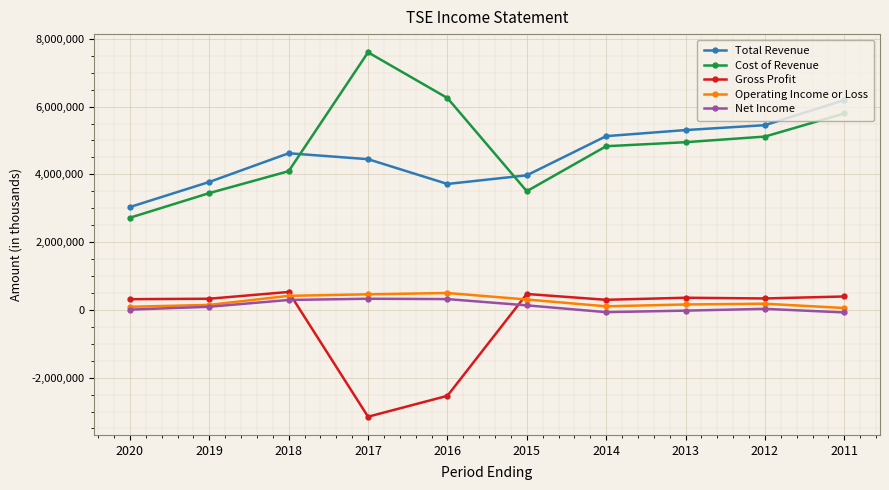

Is the value of Cost of Revenue at 2013 greater than the value of Operating Income or Loss at 2011?

Yes